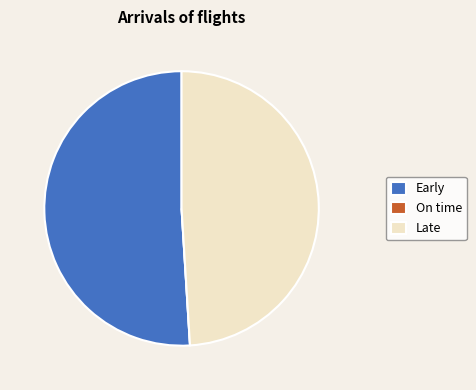

Which slice is the largest?

Early